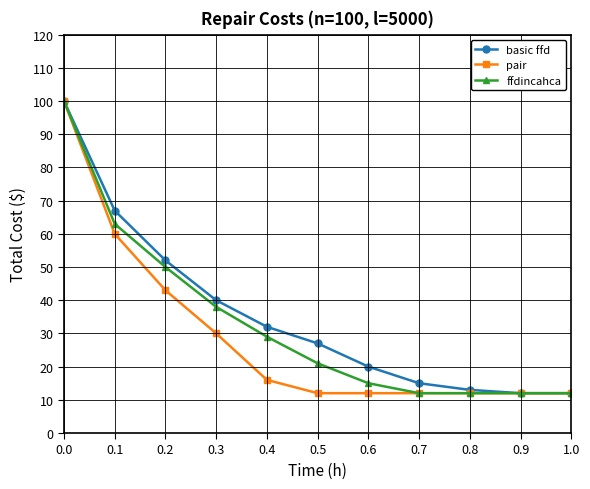

How many distinct data groups are displayed?

3